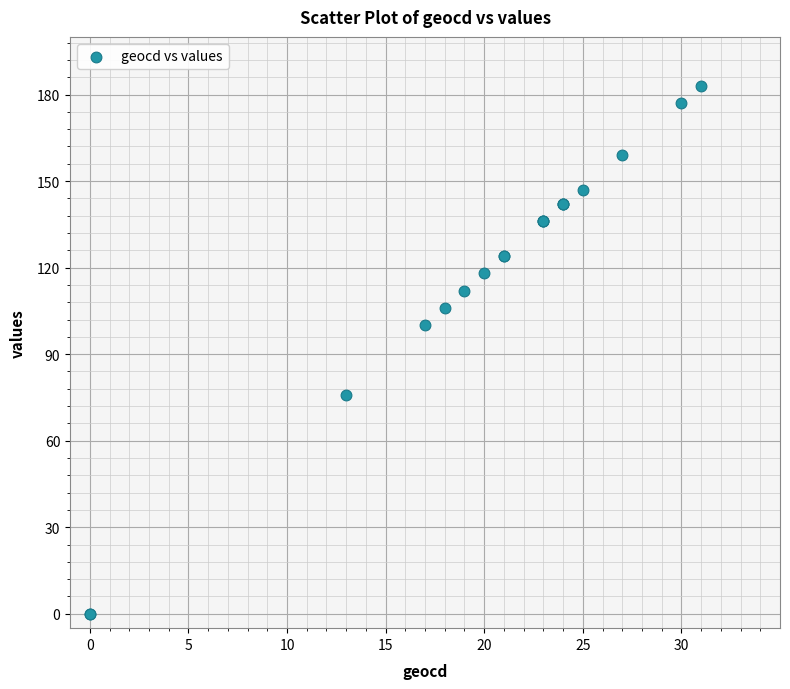

What Y value in the scatter plot is closest to 91?

100